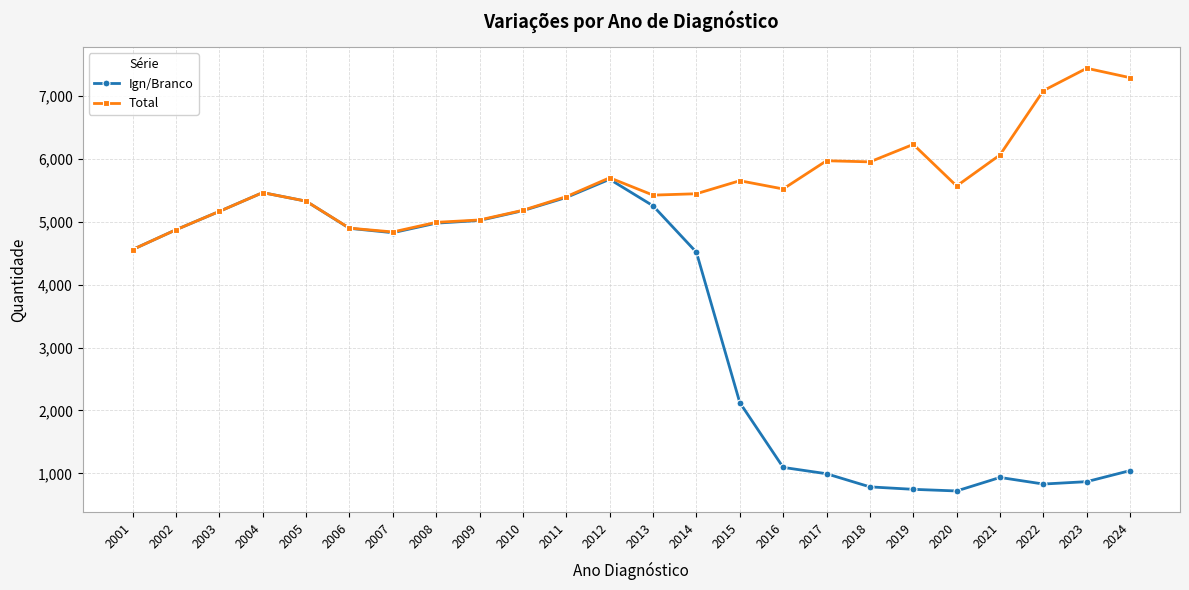

The Total series shows 5524 at 2016. True or false?

True